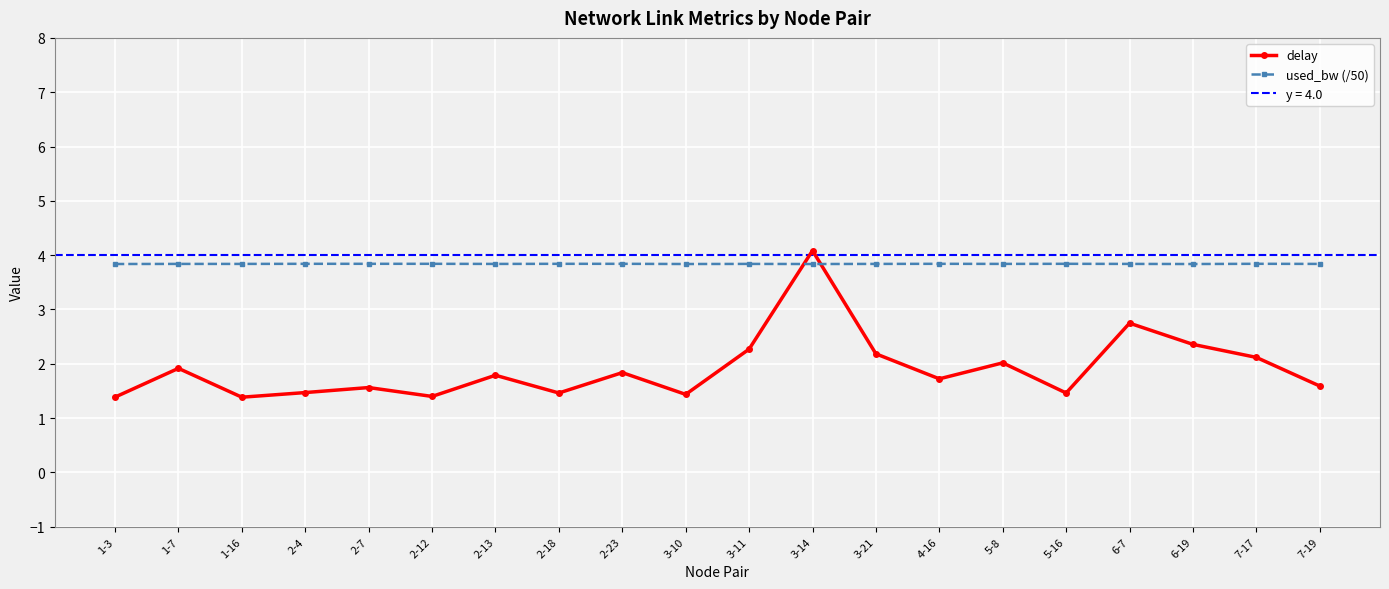

Count the number of categories in the chart.

20